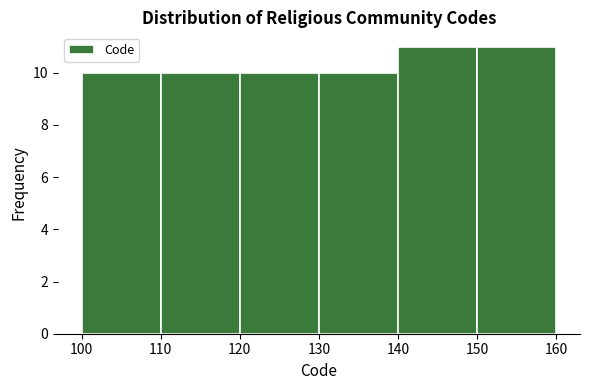

Reading left to right, transcribe this chart: for each bar, give the range it covers on the x-axis and its height. The values are not printed on the chart, so give them approximately, as read against the axis.

100 to 110: 10
110 to 120: 10
120 to 130: 10
130 to 140: 10
140 to 150: 11
150 to 160: 11